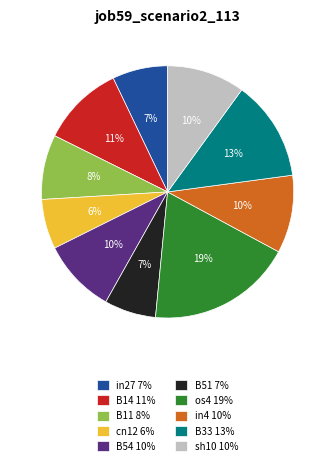

True or false: os4 19% accounts for 19% of the total.

True